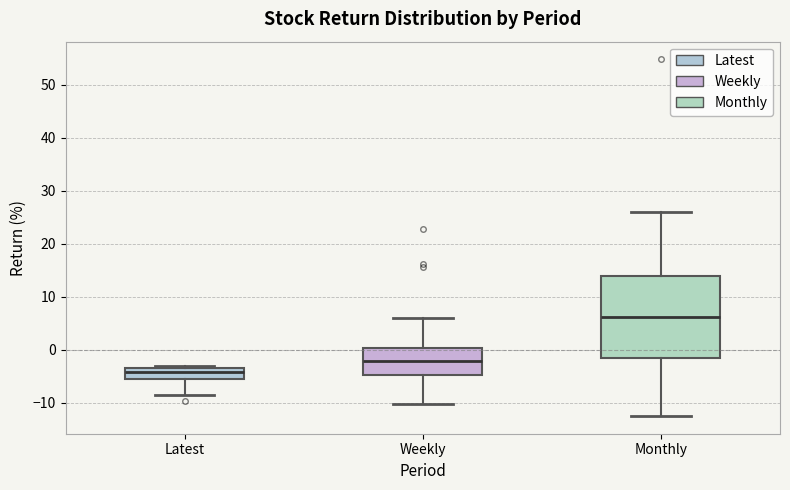

Which box has the lowest median line?

Latest